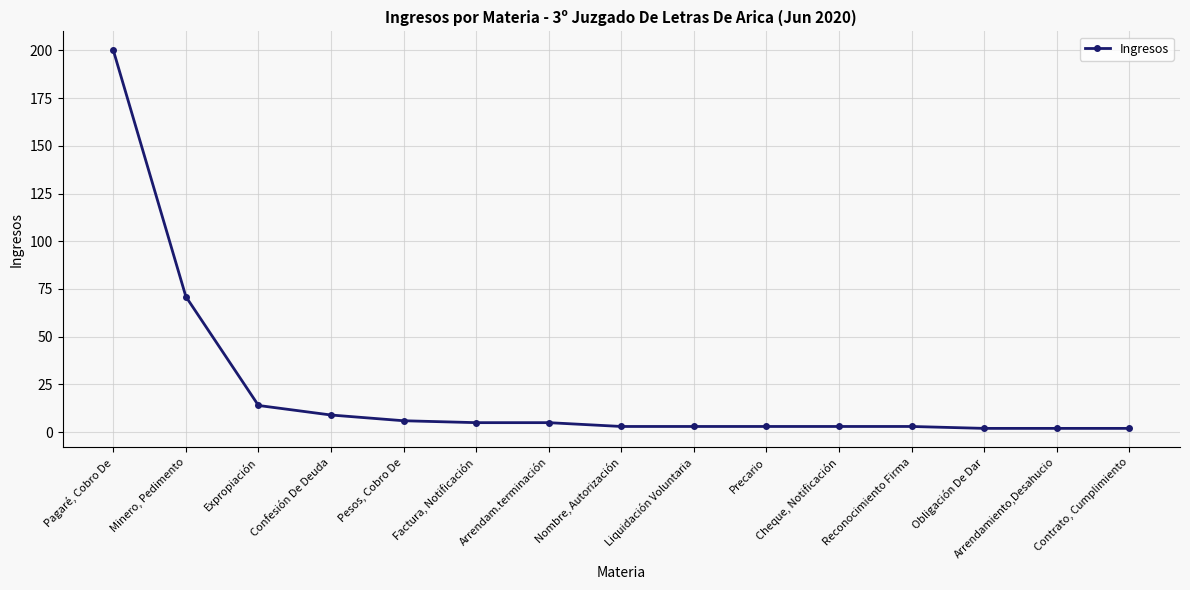

How many categories are shown in the chart?

15